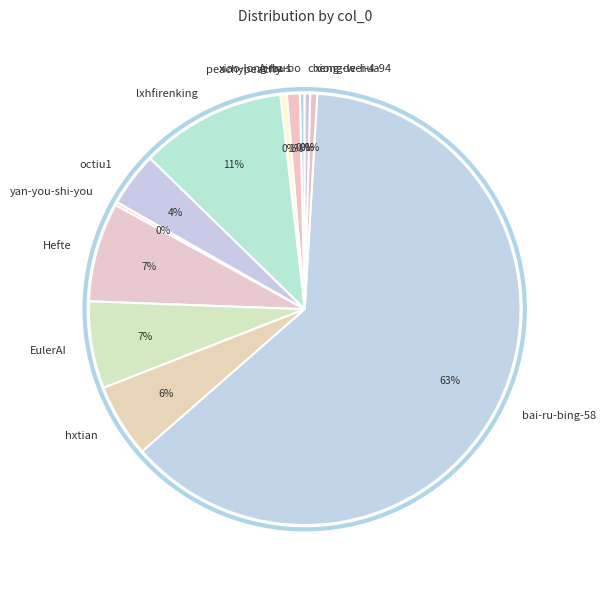

Which has a higher value, bai-ru-bing-58 or cheng-de-hua?

bai-ru-bing-58